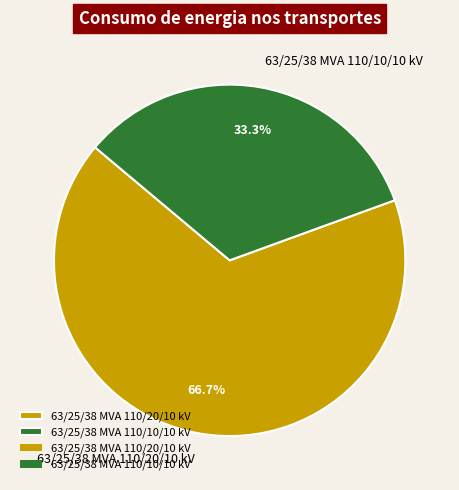

Is there any slice that represents more than half of the pie?

Yes